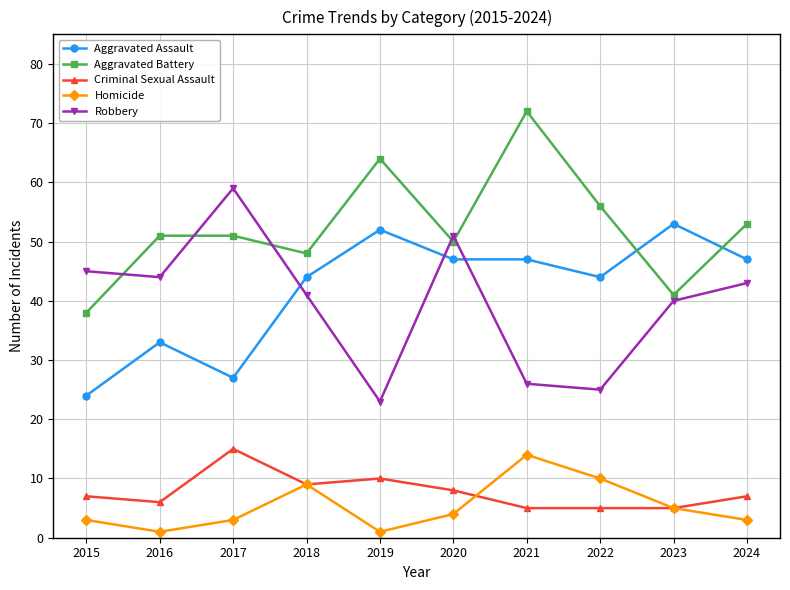

True or false: Criminal Sexual Assault and Homicide intersect in this chart.

True